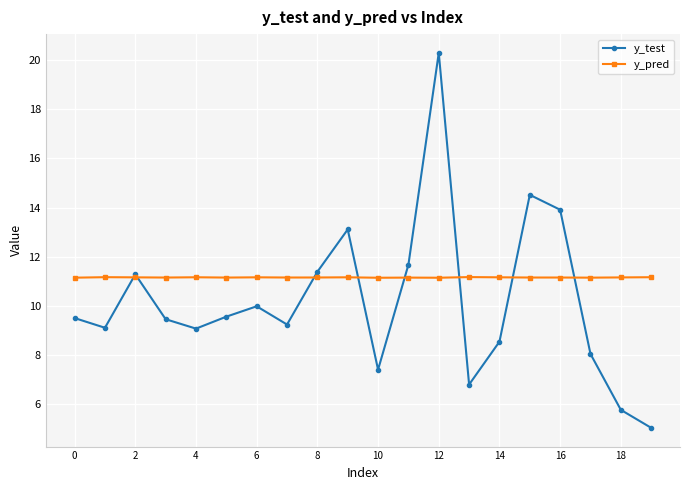

In y_test, how many points are lower than both neighbors (excluding endpoints)?

5